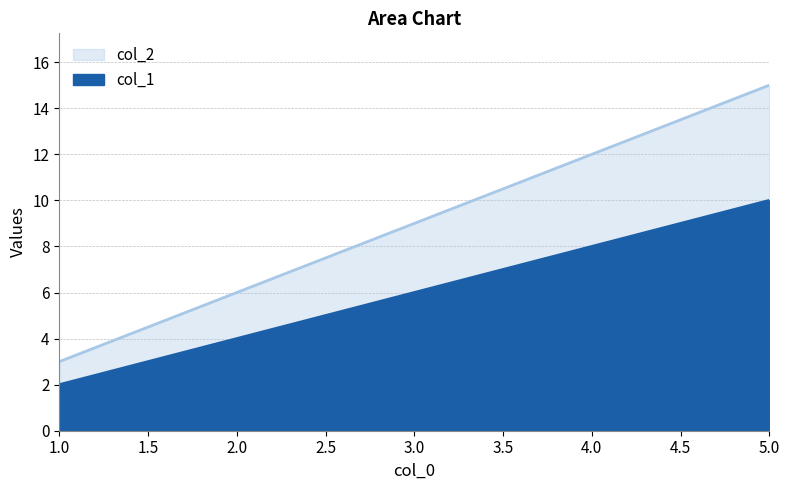

True or false: col_2 has more than 0 points higher than both neighbors.

False